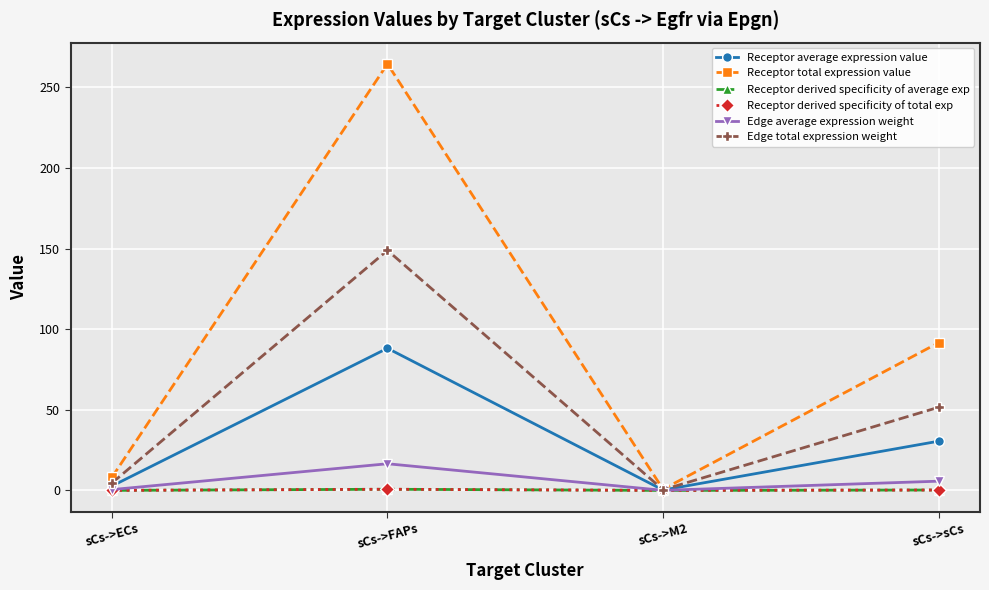

Does the chart have visible grid lines?

Yes